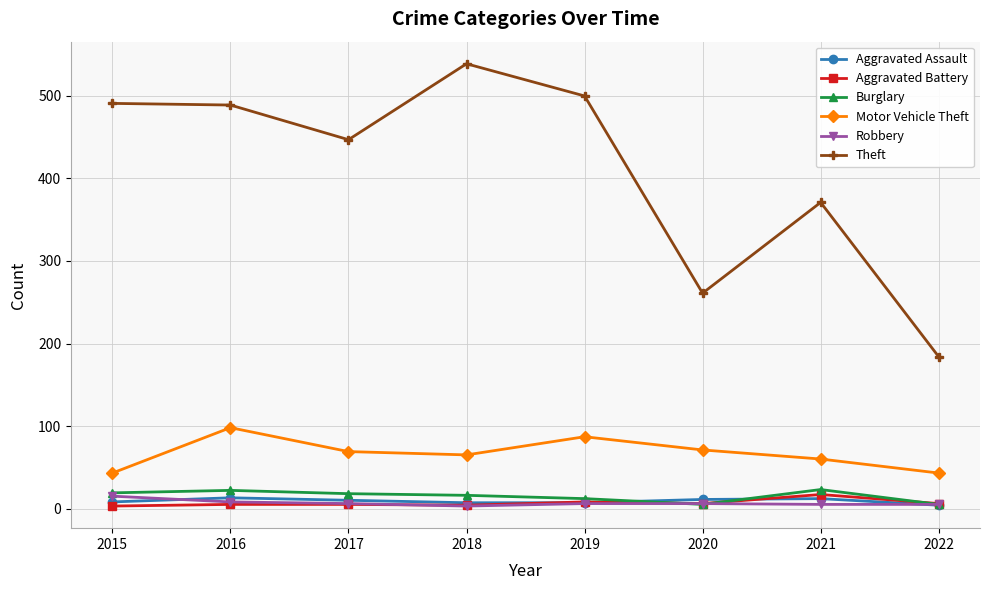

At which category does the chart reach its peak across all series?

2018